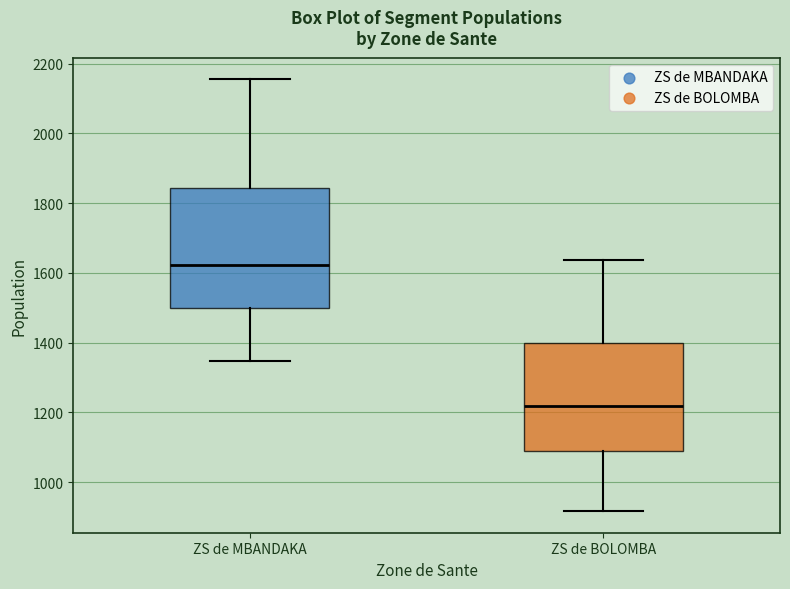

Reading left to right, read every box against the y-axis: the position of its median line, the range the box covers, and the ends of its whiskers. The values are not printed on the chart, so give them approximately, as read against the axis.

ZS de MBANDAKA: median 1620, box 1500 to 1840, whiskers 1340 to 2160
ZS de BOLOMBA: median 1220, box 1080 to 1400, whiskers 920 to 1640